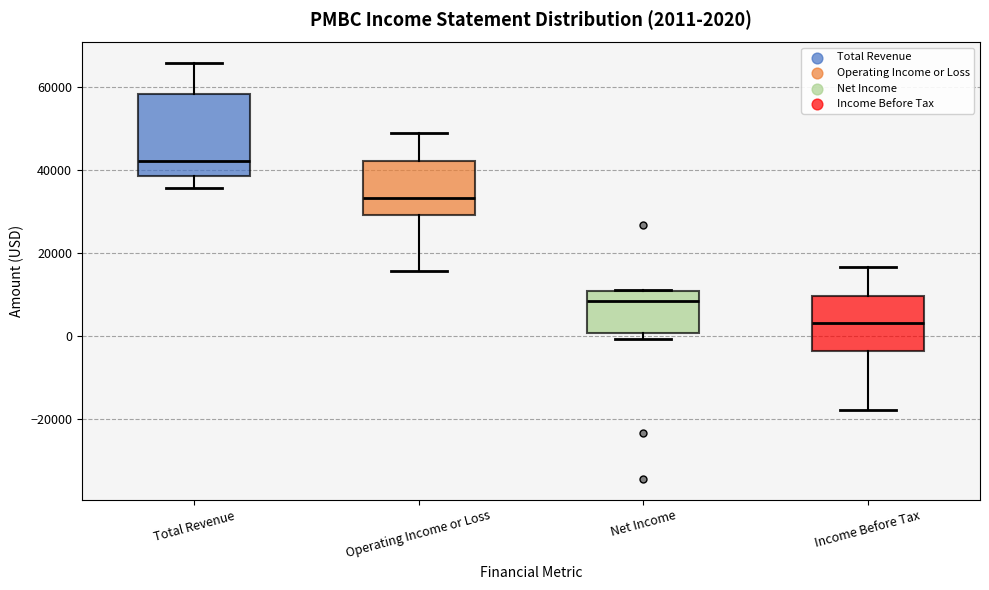

Which box is the tallest, from its lower edge to its upper edge?

Total Revenue